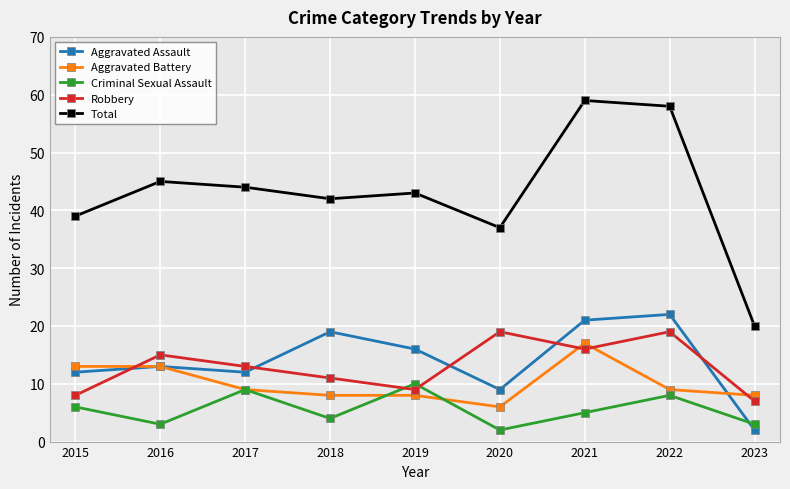

What is the value of the Total point at the 6th from the left?

37